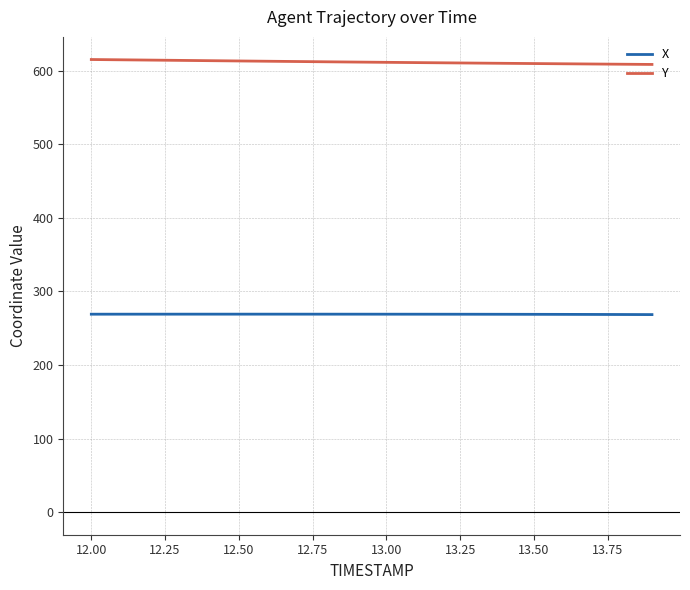

True or false: Y and X intersect in this chart.

False